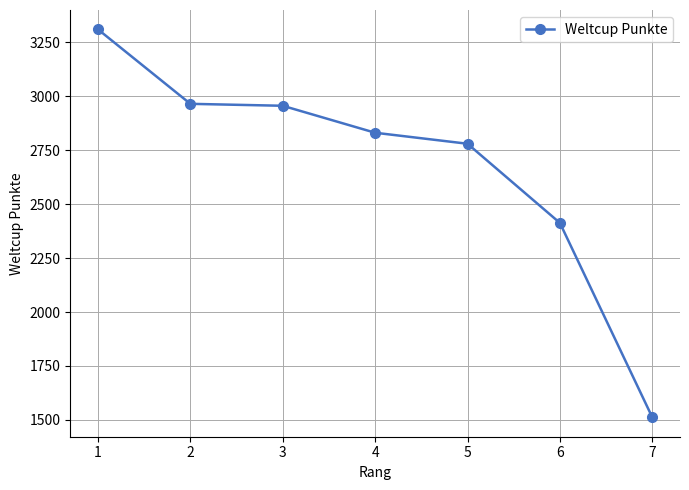

Which has a higher value, 3 or 5?

3